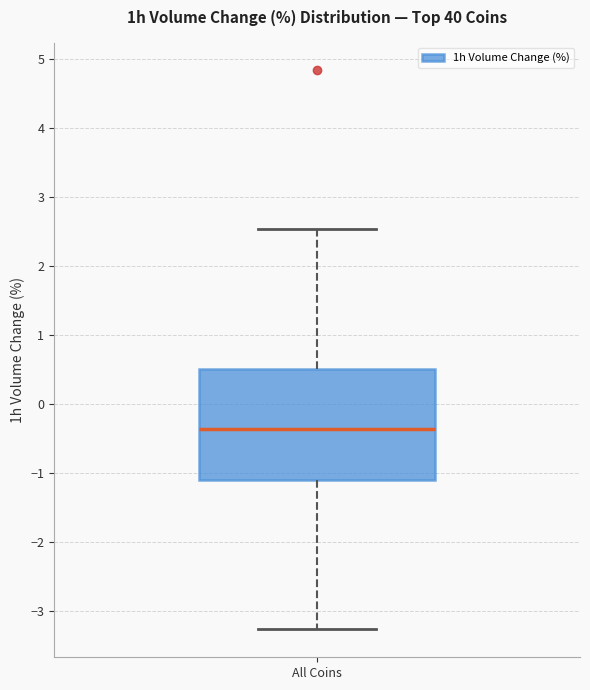

Where is the lower edge of the box for All Coins on the y-axis? The values are not printed on the chart, so give them approximately, as read against the axis.

-1.1